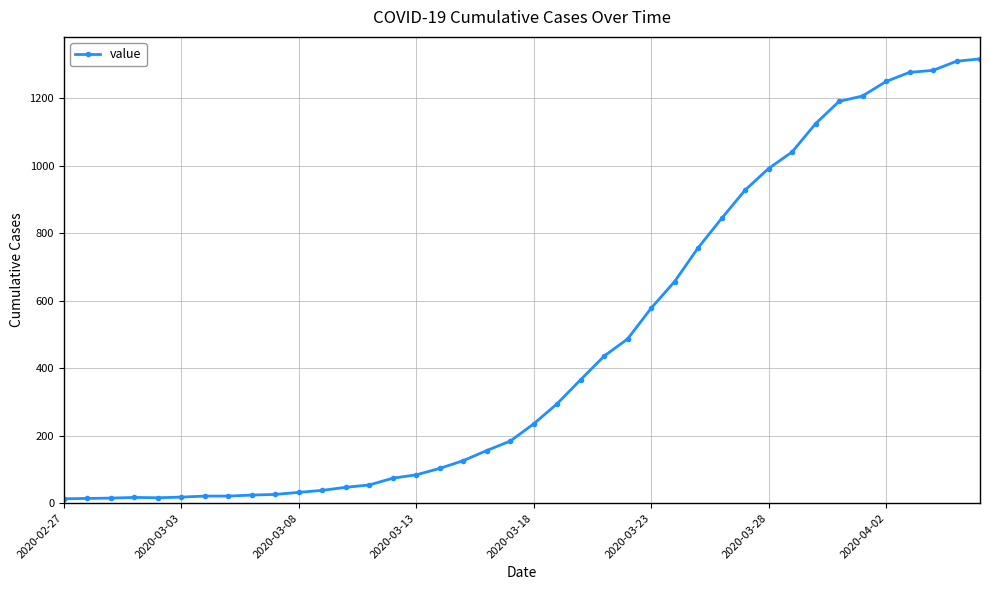

What is the maximum value shown in the chart?

1317